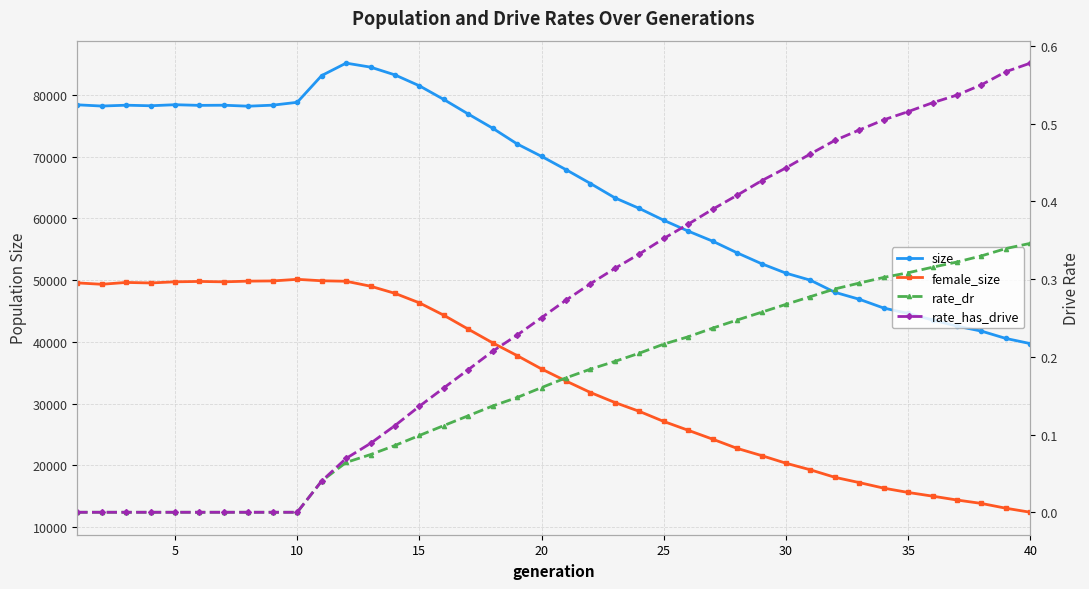

How many distinct data groups are displayed?

4